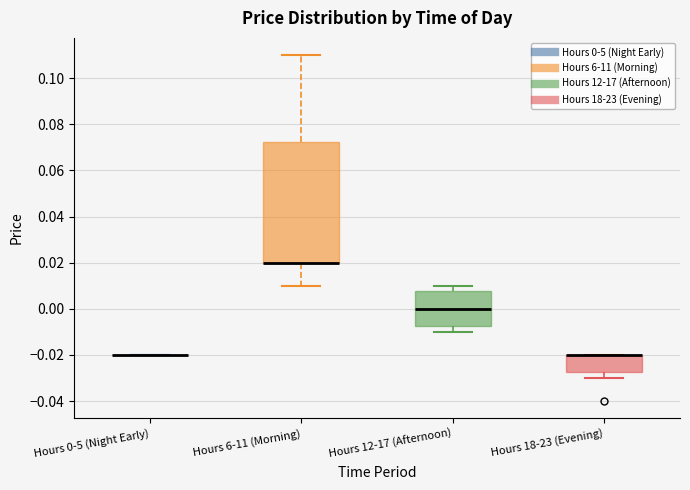

Reading left to right, transcribe this box plot: for each box, give where its median line is, the range the box spans, and where its two whiskers end, as read against the y-axis. The values are not printed on the chart, so give them approximately, as read against the axis.

Hours 0-5 (Night Early): box collapsed to a line at -0.020, whiskers -0.020 to -0.020
Hours 6-11 (Morning): median 0.020 (drawn on the box's lower edge), box 0.020 to 0.072, whiskers 0.010 to 0.110
Hours 12-17 (Afternoon): median 0.000, box -0.008 to 0.008, whiskers -0.010 to 0.010
Hours 18-23 (Evening): median -0.020 (drawn on the box's upper edge), box -0.028 to -0.020, whiskers -0.030 to -0.020